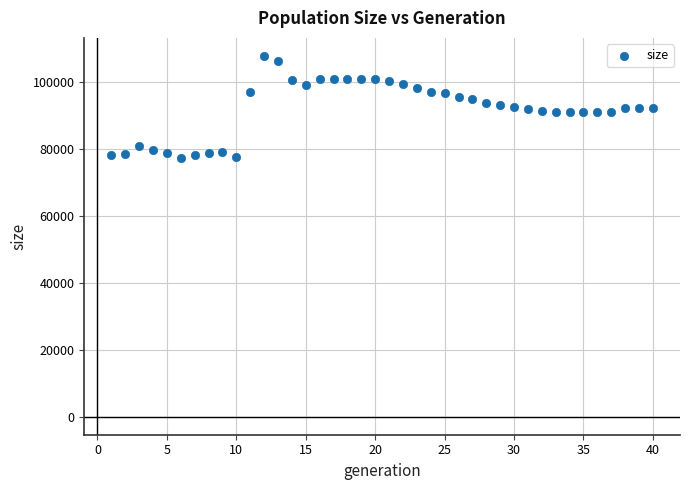

What is the range of Y values (max minus min)?

30411